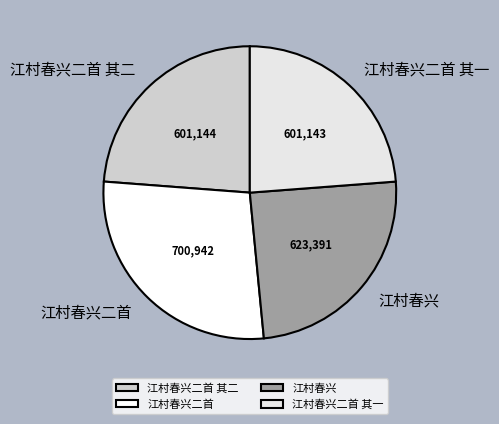

Combined, do 江村春兴二首 其一 and 江村春兴 account for over 50%?

No